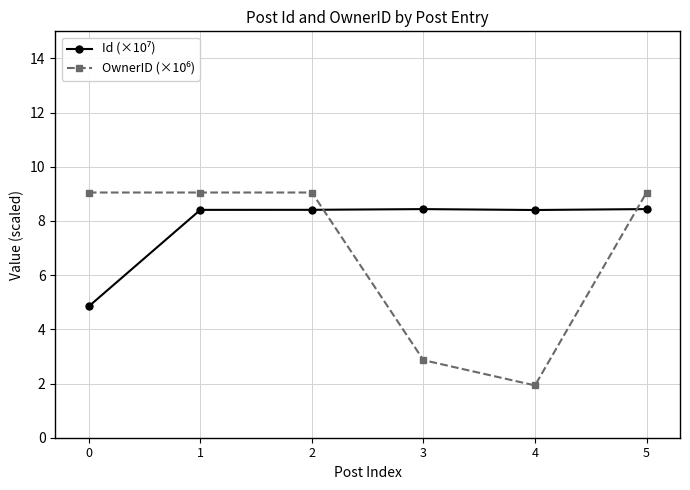

Is this an area chart (filled region under the line)?

No